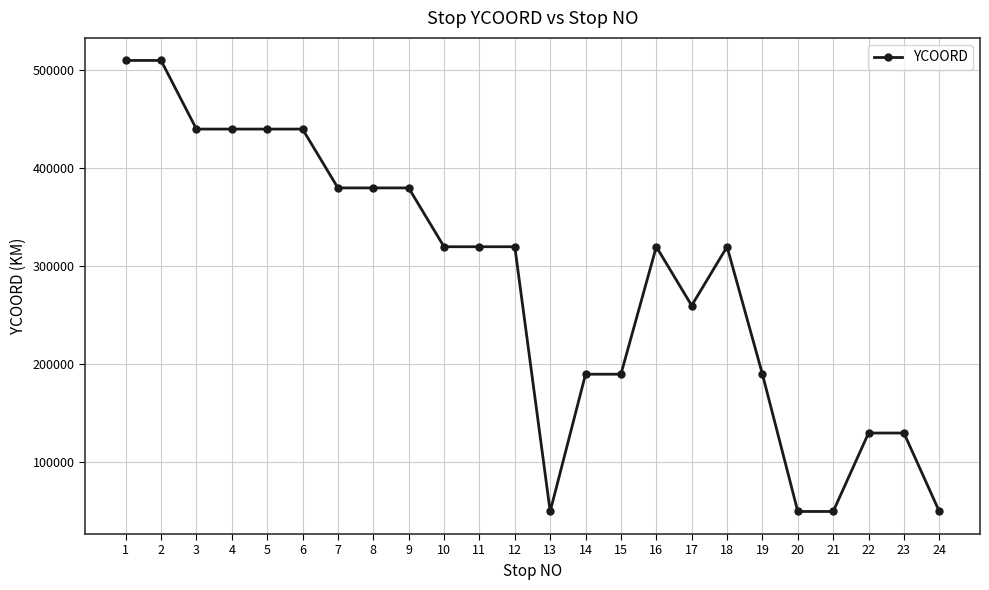

True or false: there are more than 0 points higher than both neighbors.

True